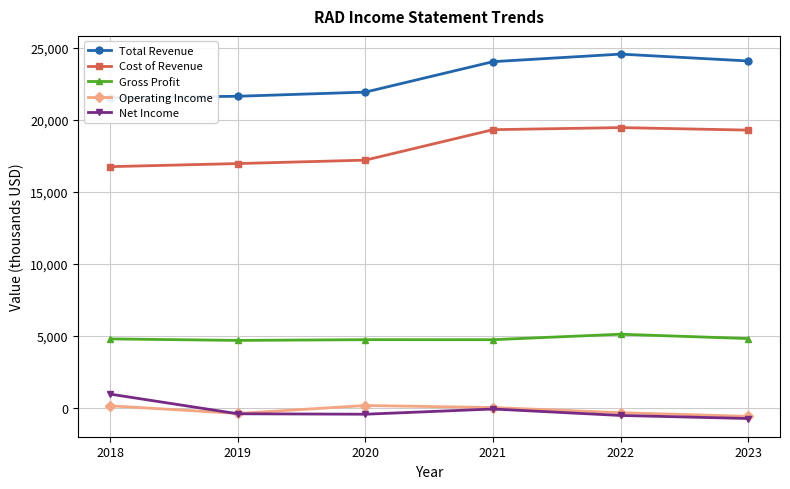

What is the difference between the maximum and minimum values in the Gross Profit series?

430.1